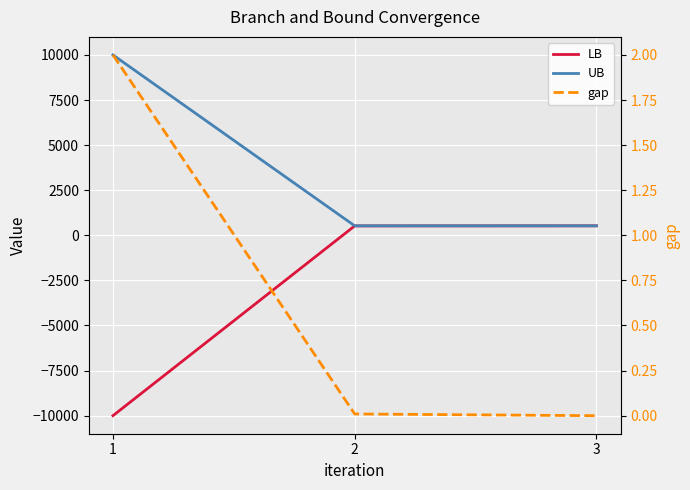

Between 2 and 3, which series saw the biggest shift?

LB